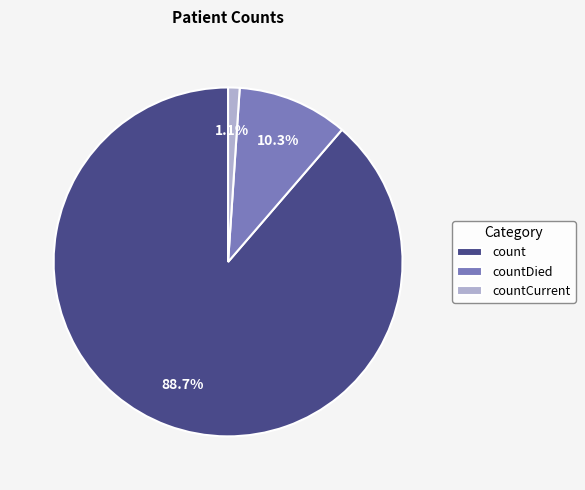

To the nearest percent, what is the difference between the count and countCurrent slice percentages?

88%